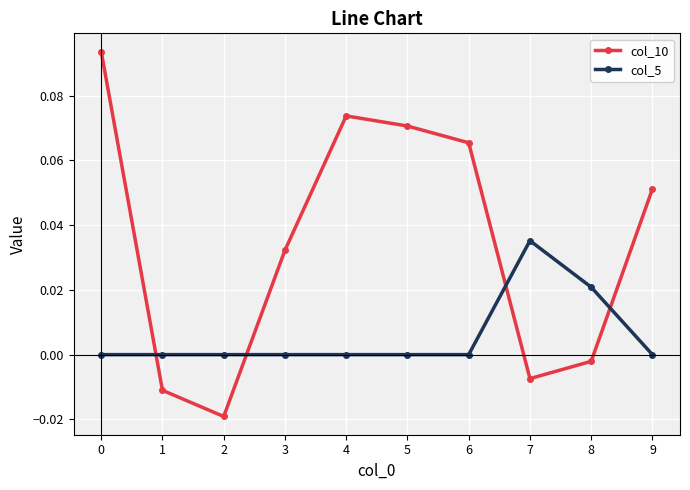

How many series are shown in this chart?

2